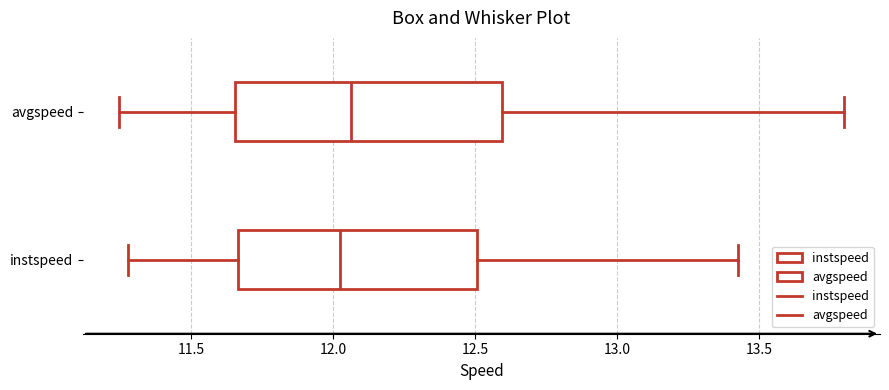

Reading bottom to top, read every box against the x-axis: the position of its median line, the range the box covers, and the ends of its whiskers. The values are not printed on the chart, so give them approximately, as read against the axis.

instspeed: median 12.00, box 11.65 to 12.50, whiskers 11.30 to 13.40
avgspeed: median 12.05, box 11.65 to 12.60, whiskers 11.25 to 13.80